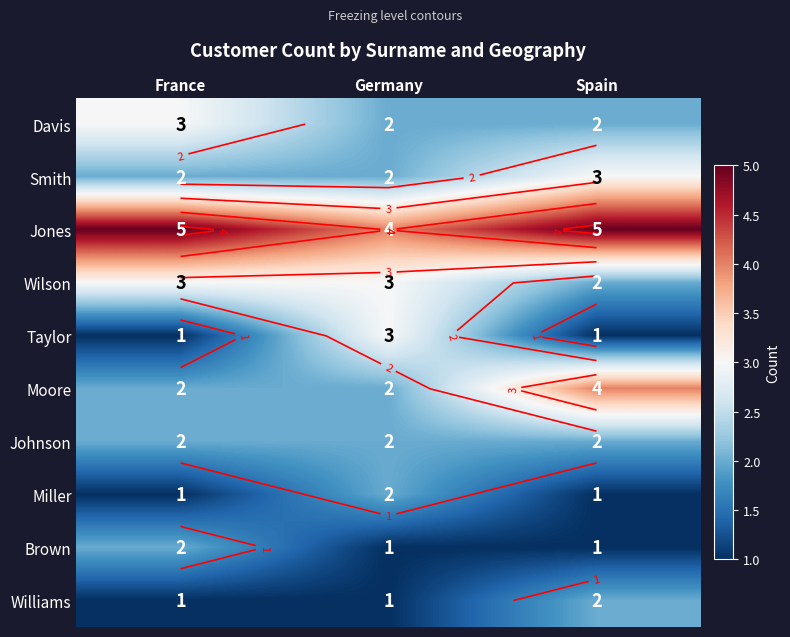

Which category has the lowest value across all series?

France